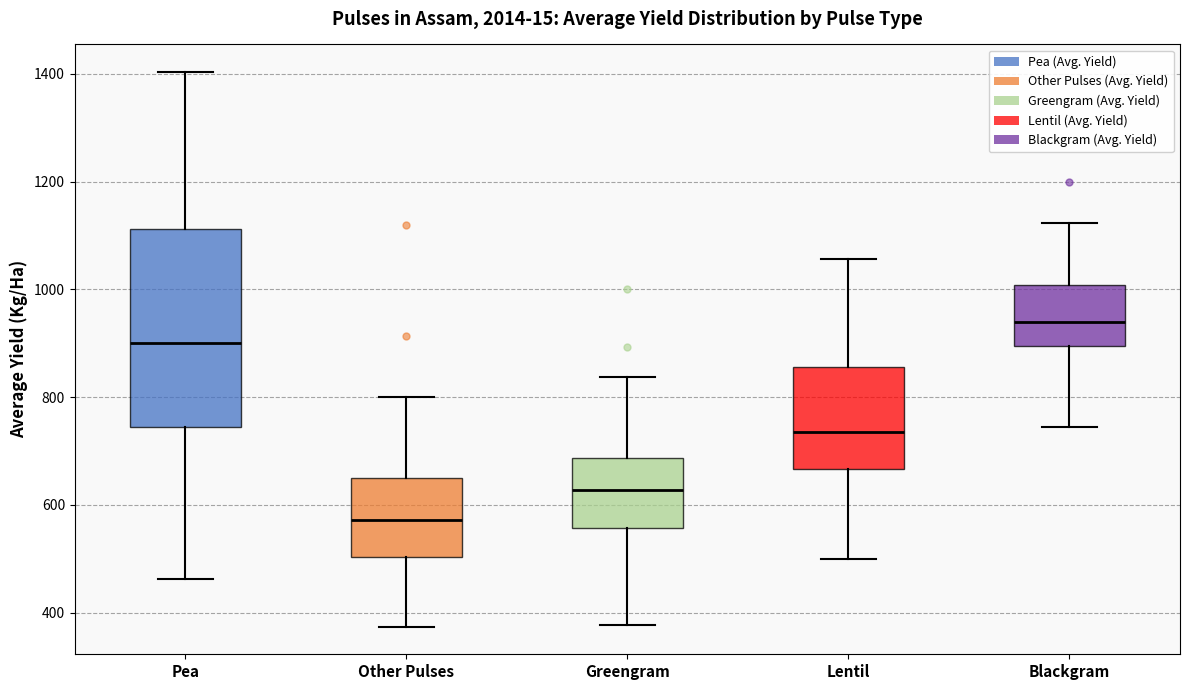

Which box is the tallest, from its lower edge to its upper edge?

Pea